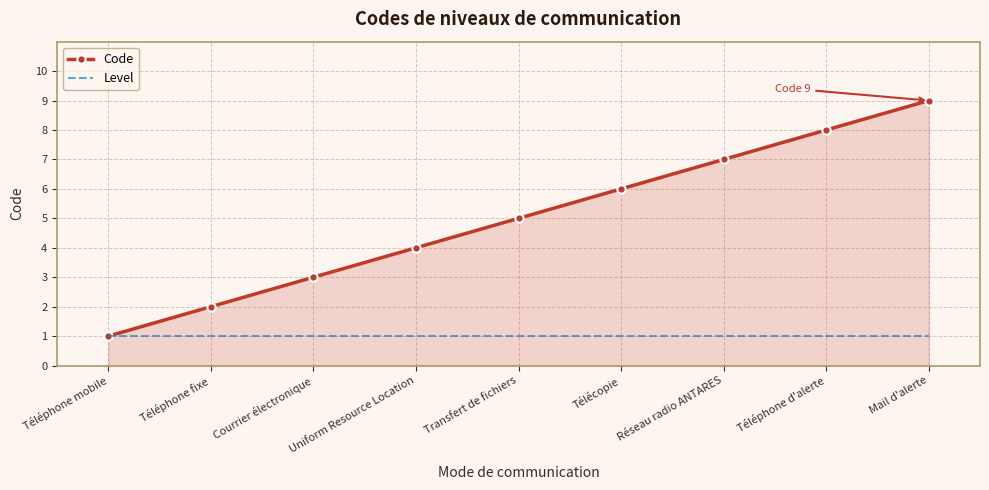

What is the average value of the Level series?

1